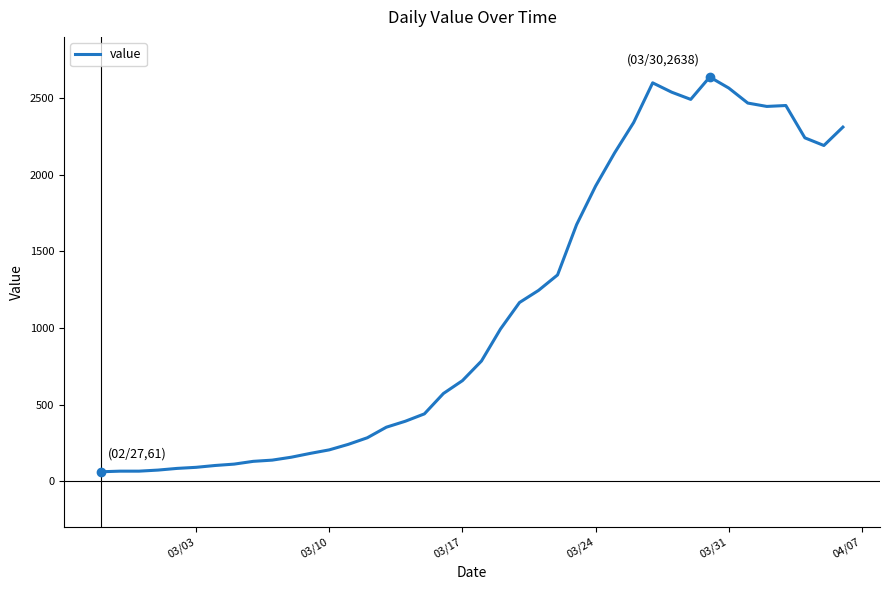

What is the difference between the maximum and minimum values?

2577